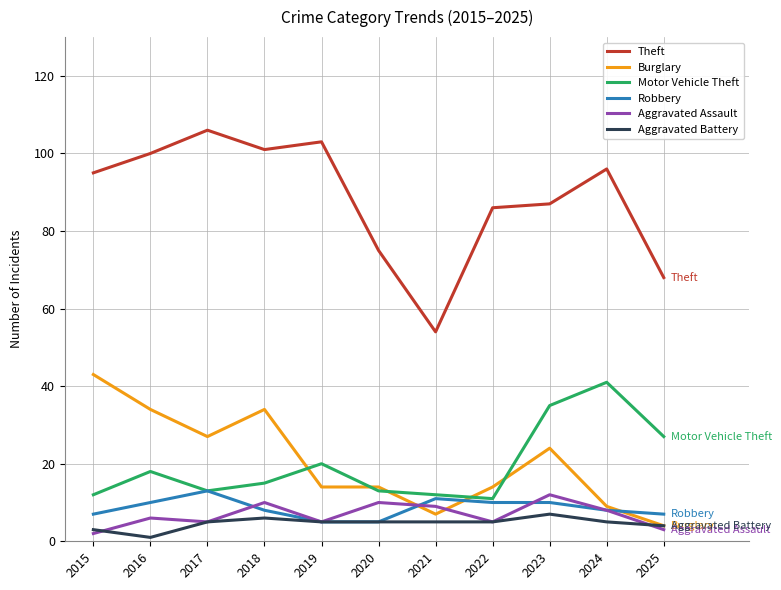

What is the difference between the maximum and minimum values in the Aggravated Battery series?

6